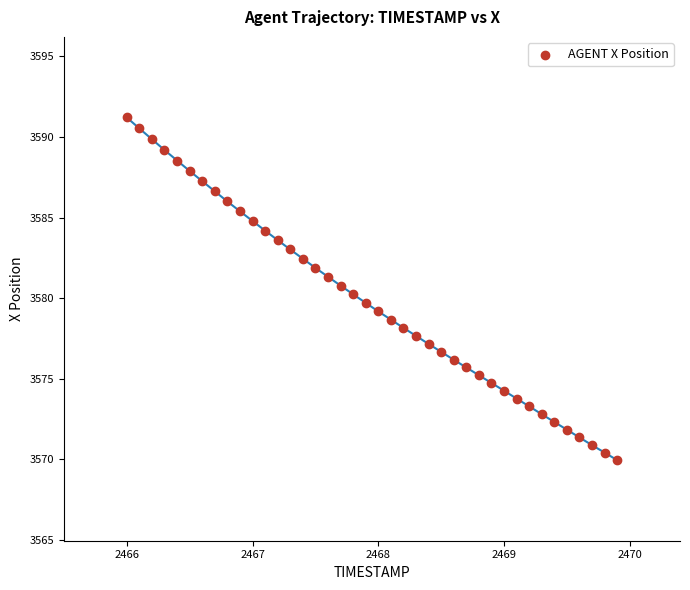

What is the range of Y values (max minus min)?

21.3